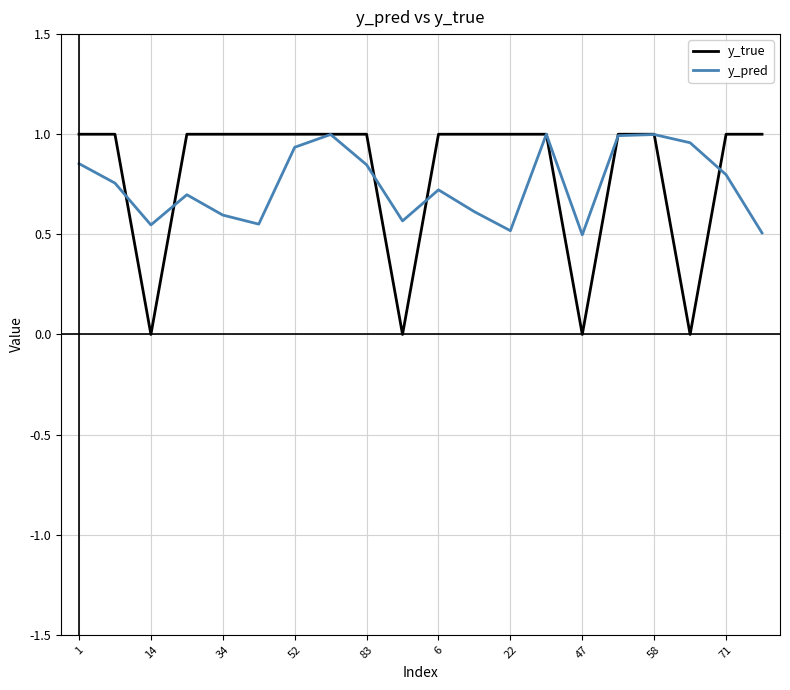

True or false: y_true has more than 0 points higher than both neighbors.

False